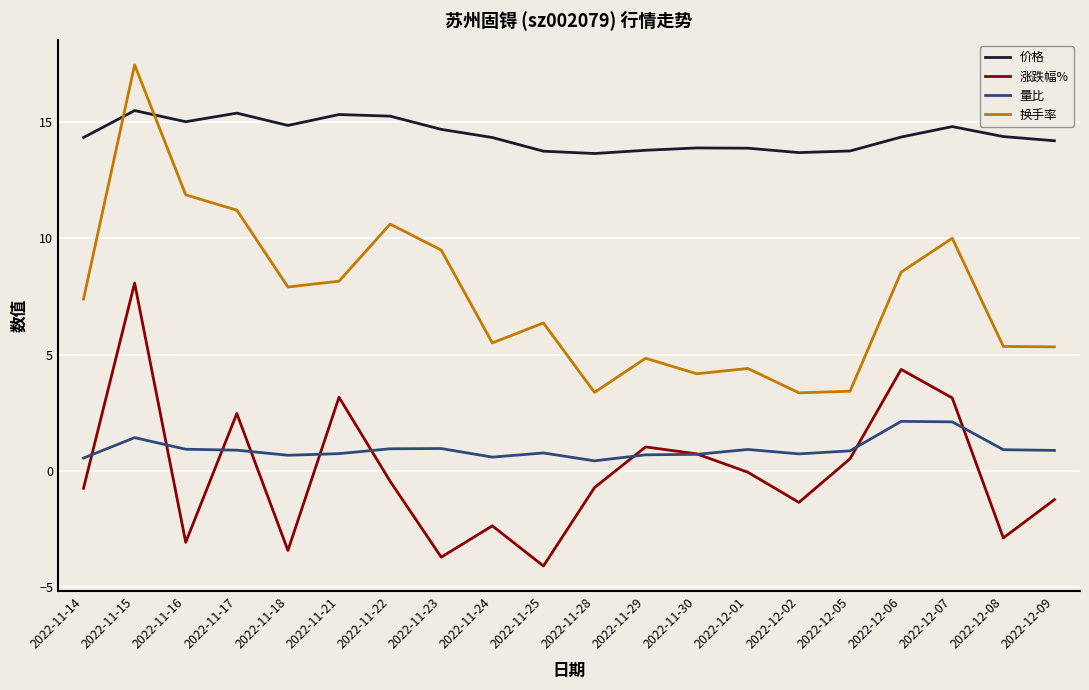

What position from the left is 2022-12-02?

15